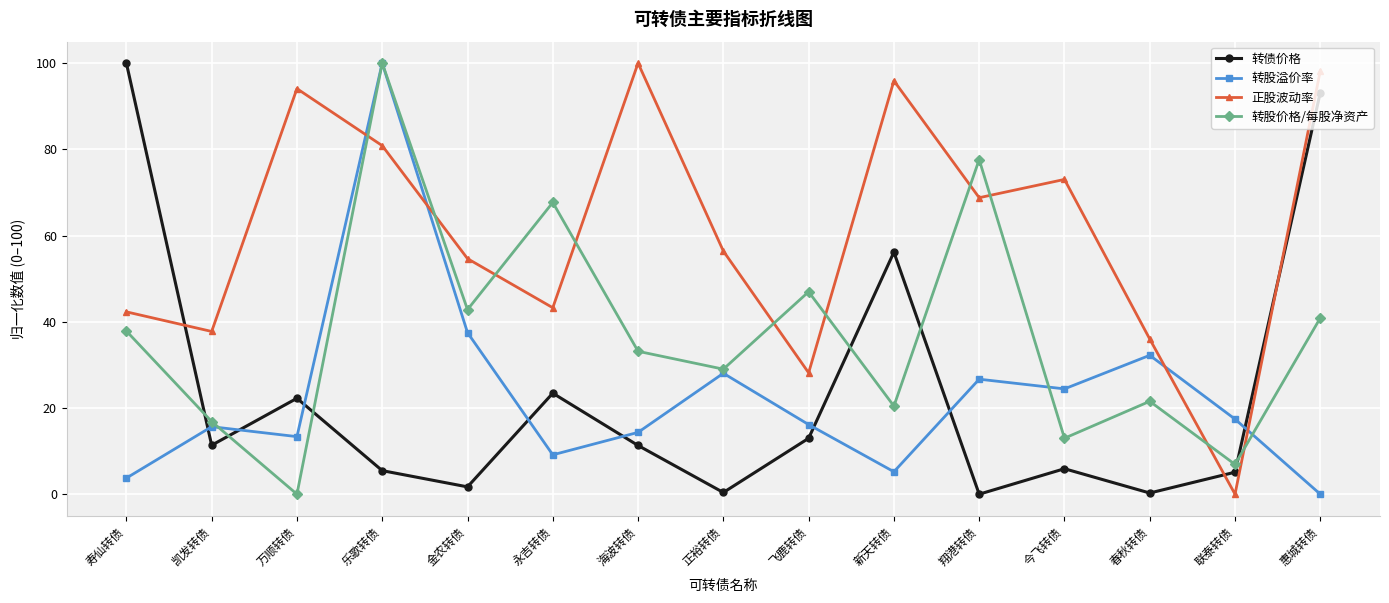

After their last crossing, which series has the higher values: 转股溢价率 or 转股价格/每股净资产?

转股价格/每股净资产